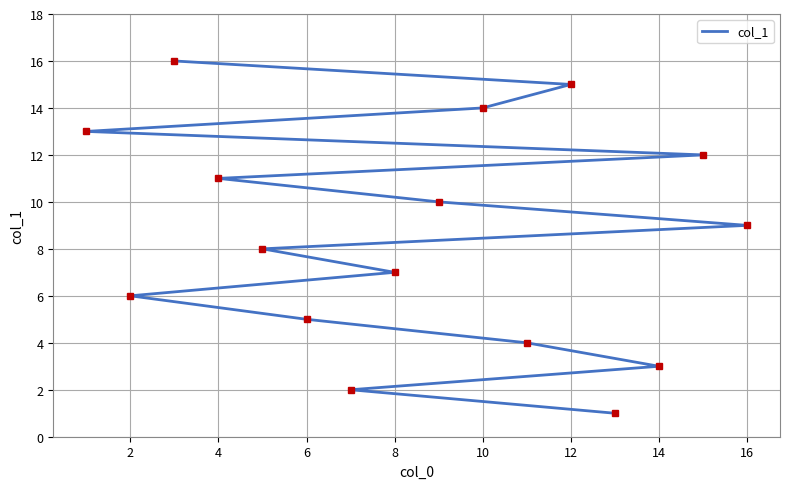

The value at 11 is 17. True or false?

False